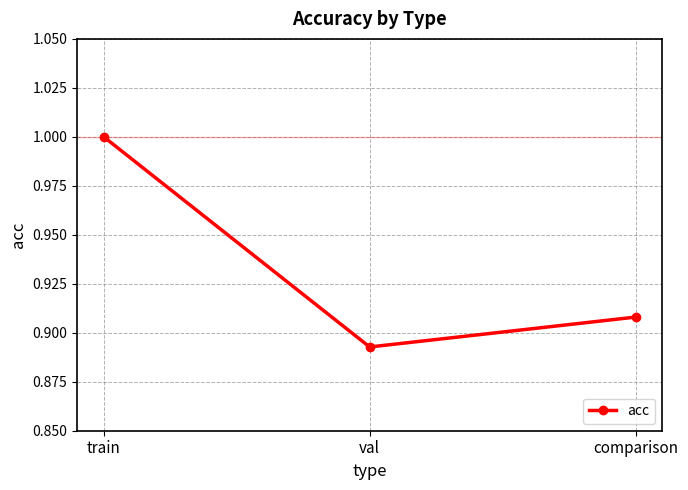

How many distinct data groups are displayed?

1